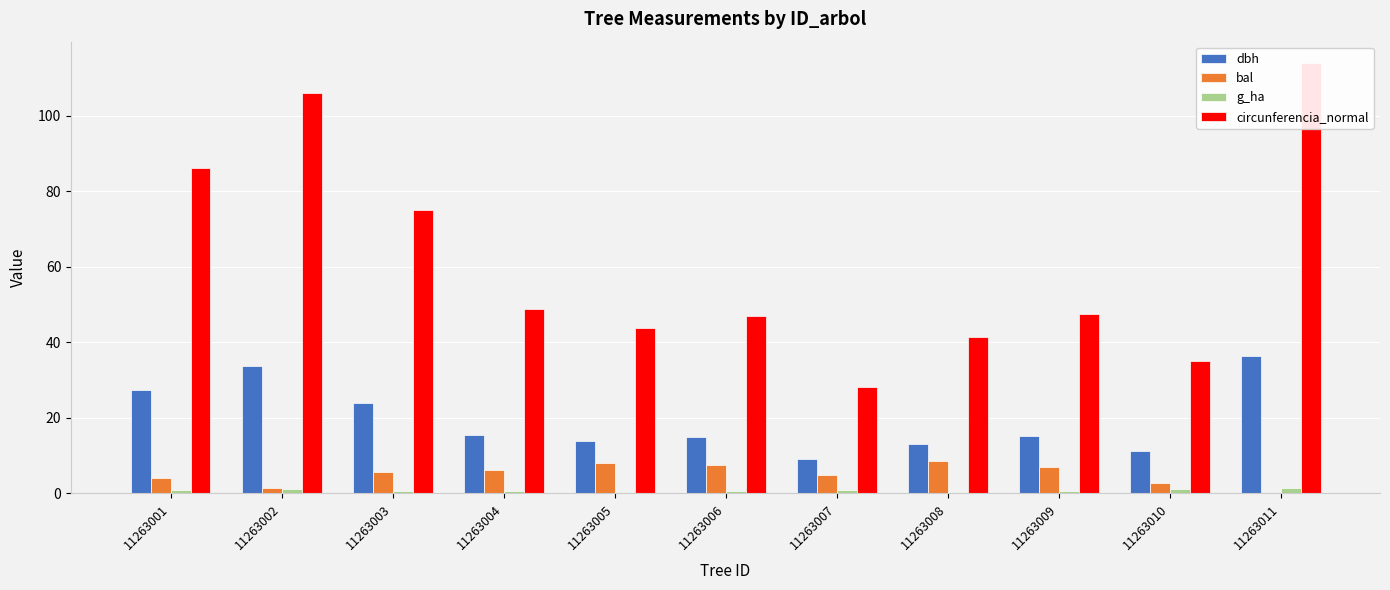

How many positive values does the bal series have?

10